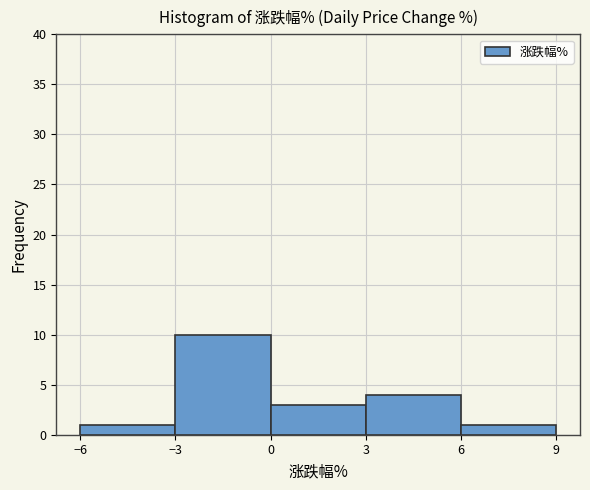

Reading left to right, list every bar in this chart as the range it spans on the x-axis followed by its height. The values are not printed on the chart, so give them approximately, as read against the axis.

-6 to -3: 1
-3 to 0: 10
0 to 3: 3
3 to 6: 4
6 to 9: 1